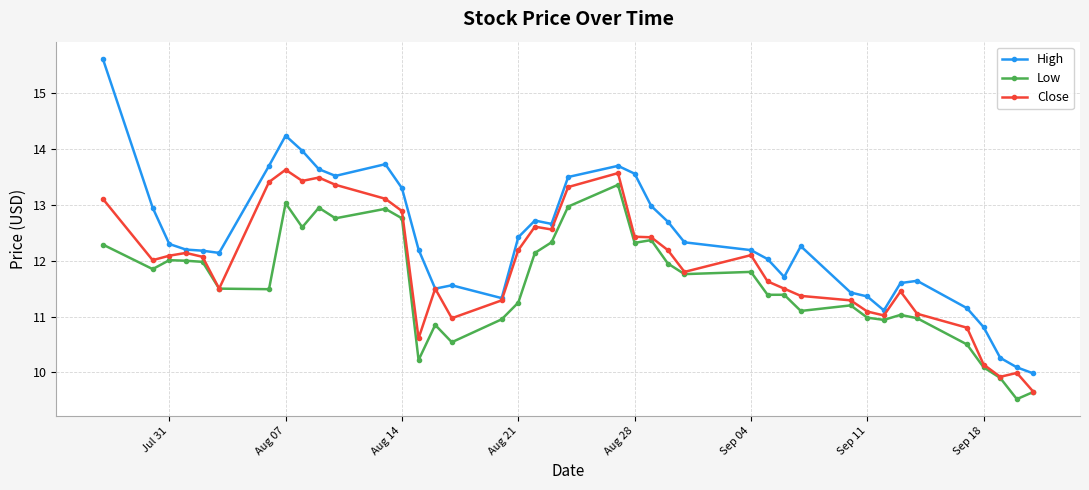

What is the value of the Low point at the 21st from the left?

13.0